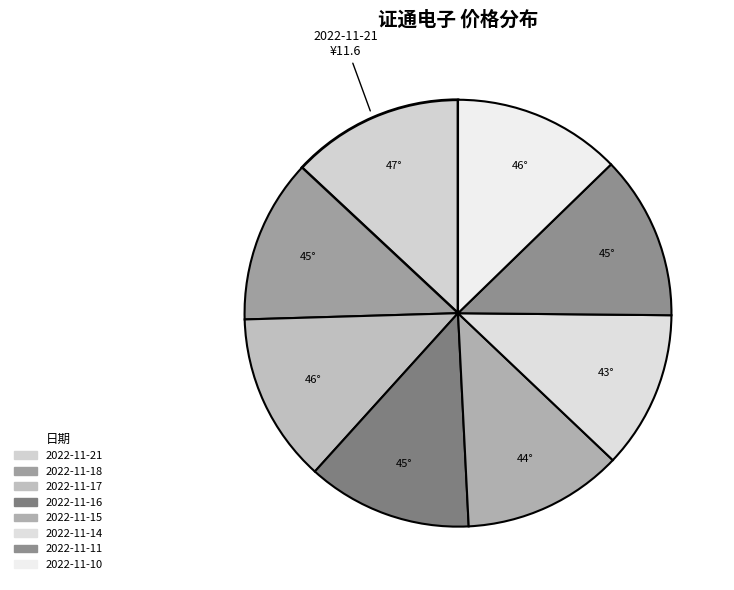

To the nearest percent, what percentage of the pie is 2022-11-16?

12%